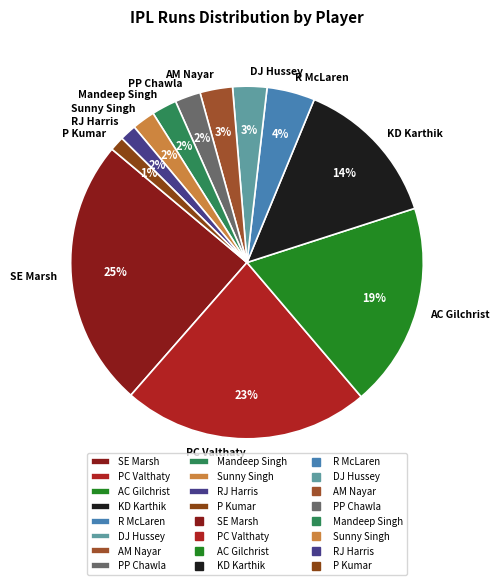

Does Mandeep Singh represent more than half of the total?

No